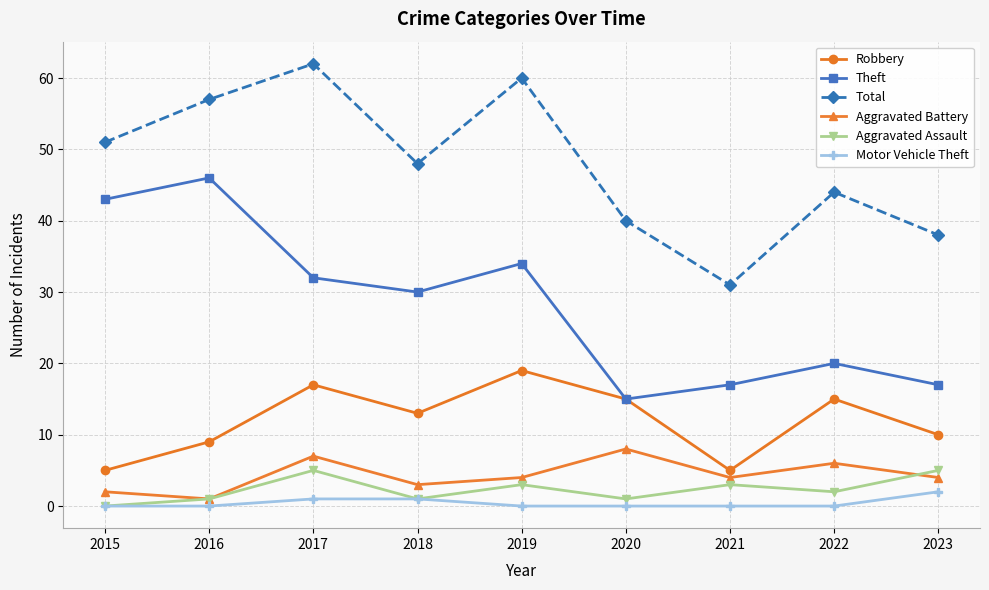

Where is Theft nearest to the value 30?

2018